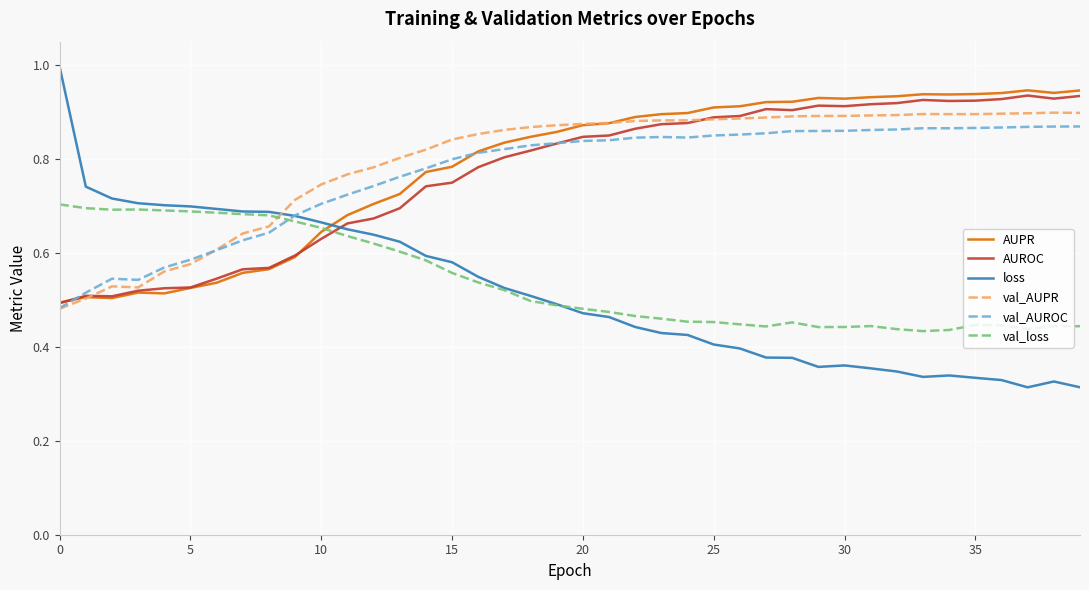

What is the greatest value displayed?

1.0